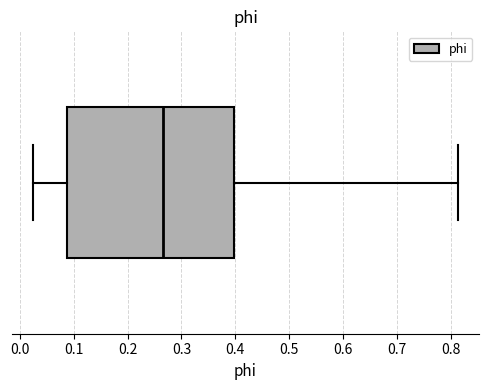

Where is the left edge of the box on the x-axis? The values are not printed on the chart, so give them approximately, as read against the axis.

0.09